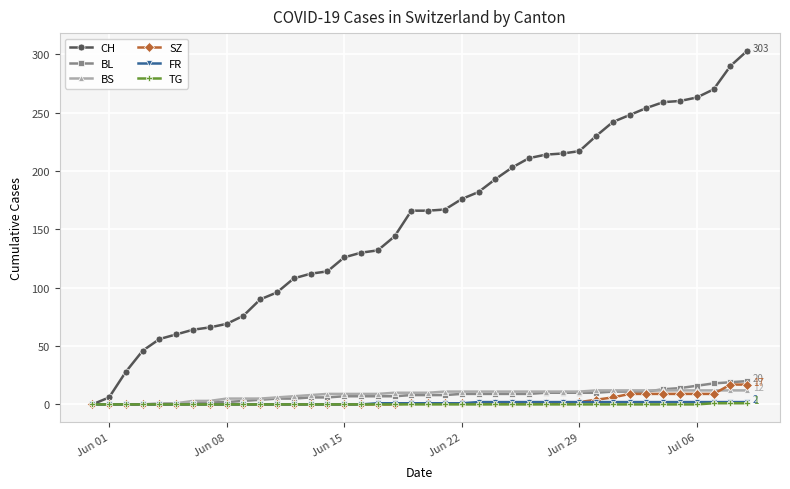

What is the greatest value displayed?

303